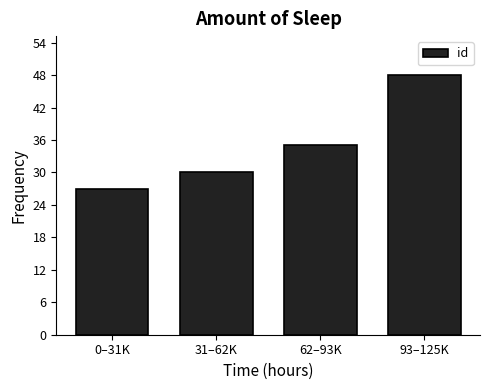

Reading right to left, list all the values displayed in this chart.

48	35	30	27